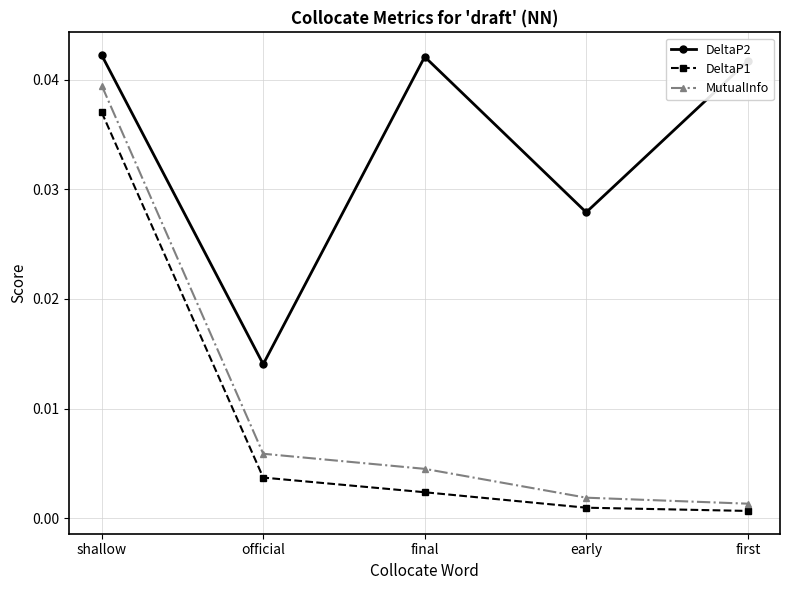

Is the value of DeltaP1 at first greater than the value of DeltaP2 at official?

No